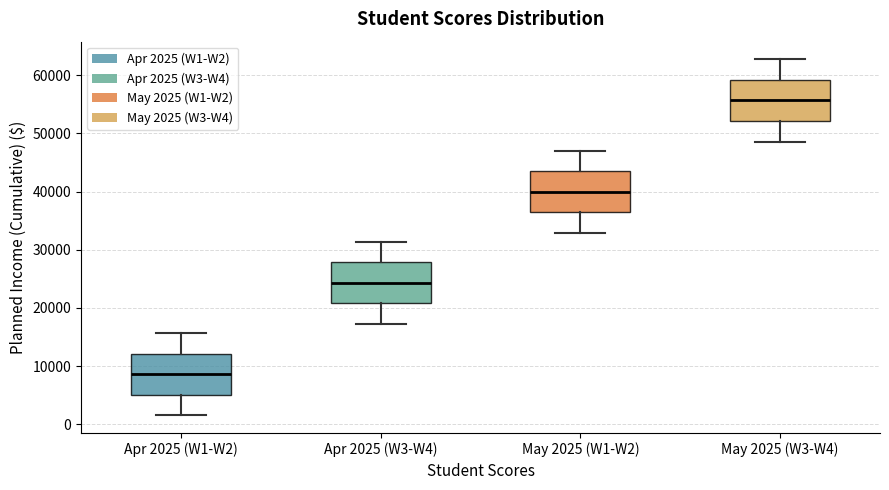

Reading left to right, transcribe this box plot: for each box, give where its median line is, the range the box spans, and where its two whiskers end, as read against the y-axis. The values are not printed on the chart, so give them approximately, as read against the axis.

Apr 2025 (W1-W2): median 9000, box 5000 to 12000, whiskers 2000 to 16000
Apr 2025 (W3-W4): median 24000, box 21000 to 28000, whiskers 17000 to 31000
May 2025 (W1-W2): median 40000, box 36000 to 44000, whiskers 33000 to 47000
May 2025 (W3-W4): median 56000, box 52000 to 59000, whiskers 49000 to 63000